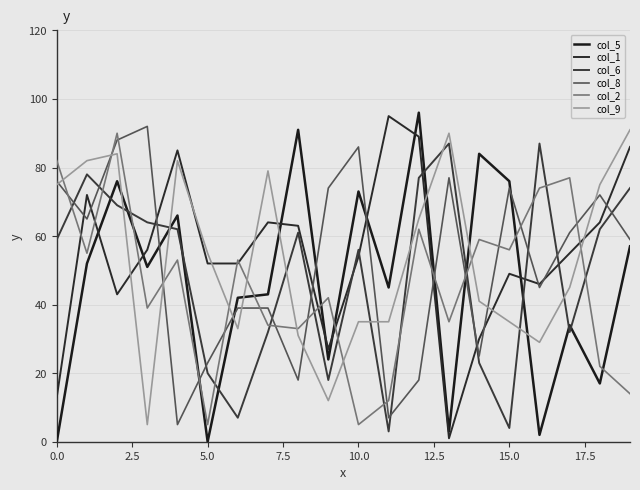

Does the chart display data point markers on the line(s)?

No